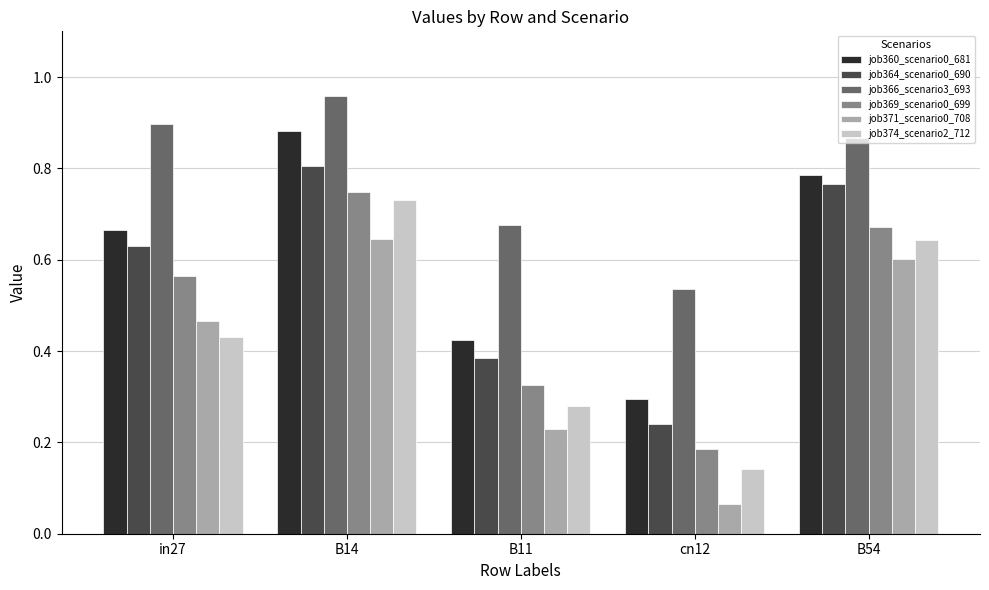

What is the label of the 5th bar from the left?

B54